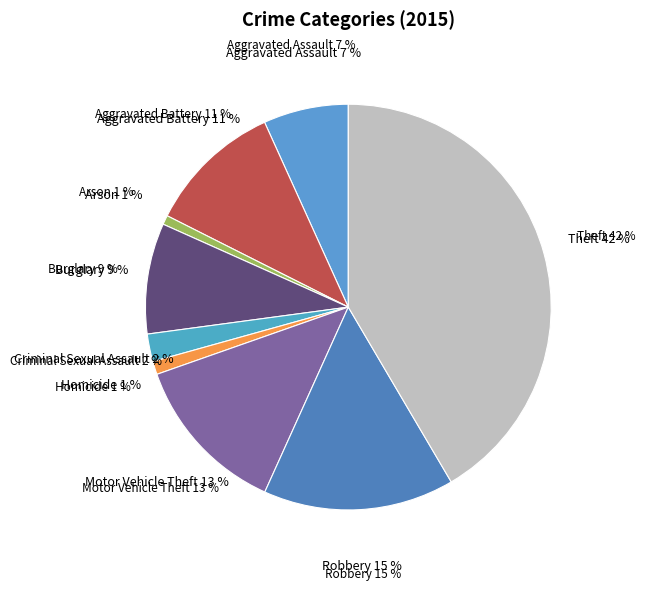

True or false: Theft accounts for 55% of the total.

False